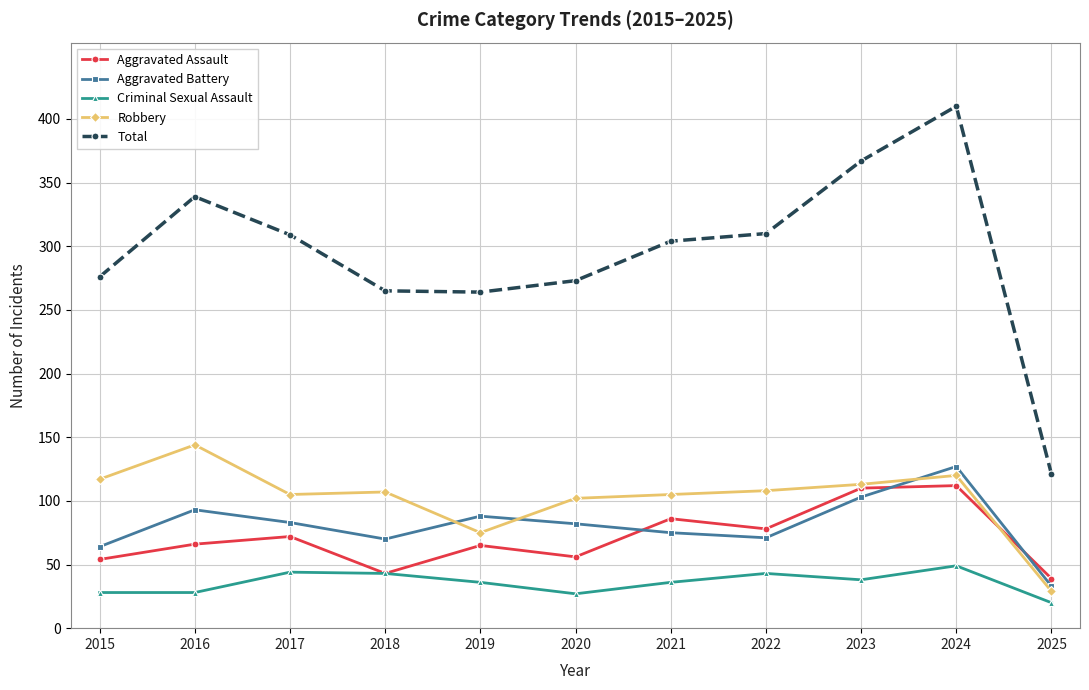

True or false: Robbery has more than 1 interior local peaks.

True